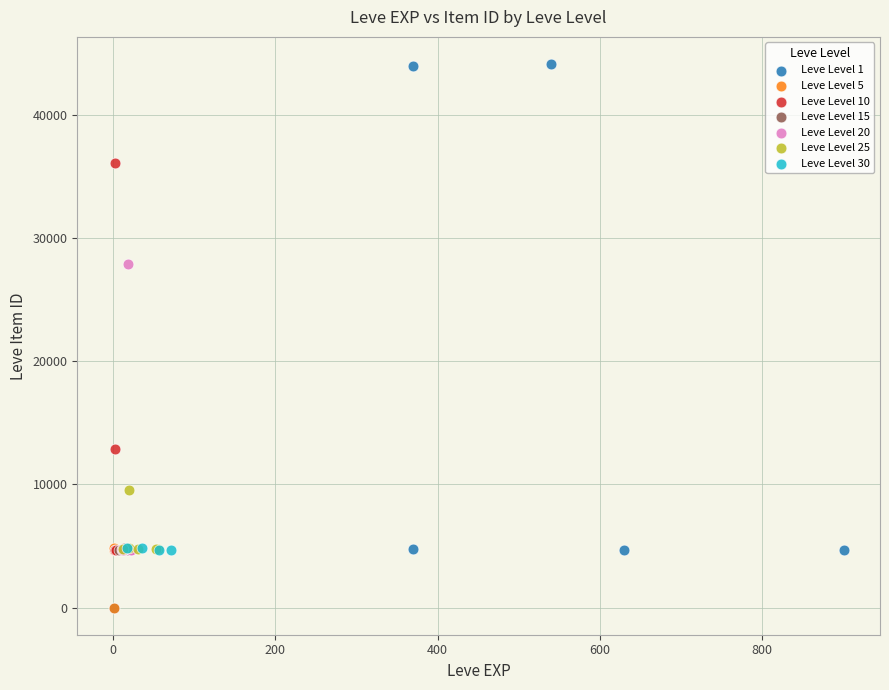

Which series reaches the maximum Y coordinate?

Leve Level 1